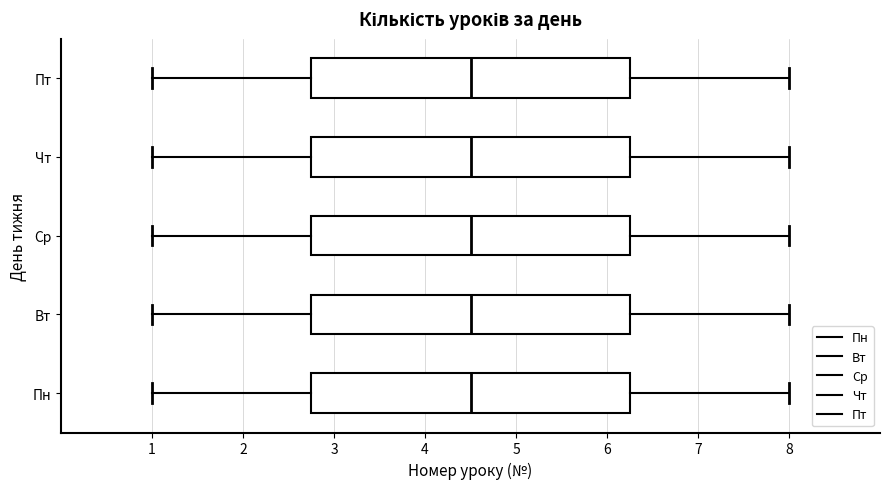

Reading bottom to top, transcribe this box plot: for each box, give where its median line is, the range the box spans, and where its two whiskers end, as read against the x-axis. The values are not printed on the chart, so give them approximately, as read against the axis.

Пн: median 4.5, box 2.8 to 6.3, whiskers 1.0 to 8.0
Вт: median 4.5, box 2.8 to 6.3, whiskers 1.0 to 8.0
Ср: median 4.5, box 2.8 to 6.3, whiskers 1.0 to 8.0
Чт: median 4.5, box 2.8 to 6.3, whiskers 1.0 to 8.0
Пт: median 4.5, box 2.8 to 6.3, whiskers 1.0 to 8.0